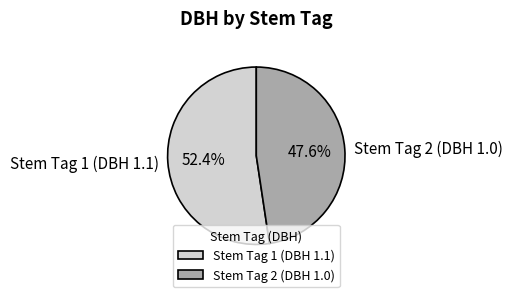

True or false: Stem Tag 2 (DBH 1.0) accounts for 56% of the total.

False